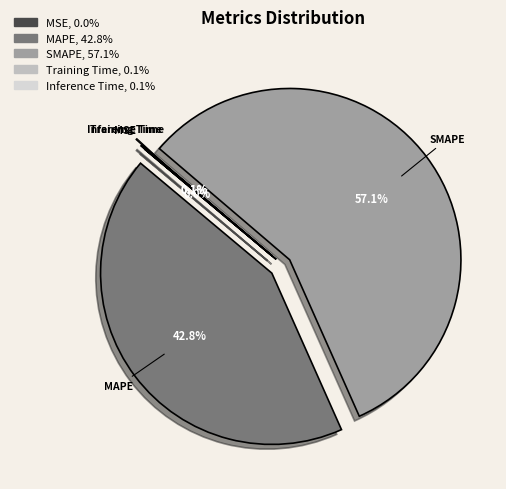

Which slice is the largest?

SMAPE